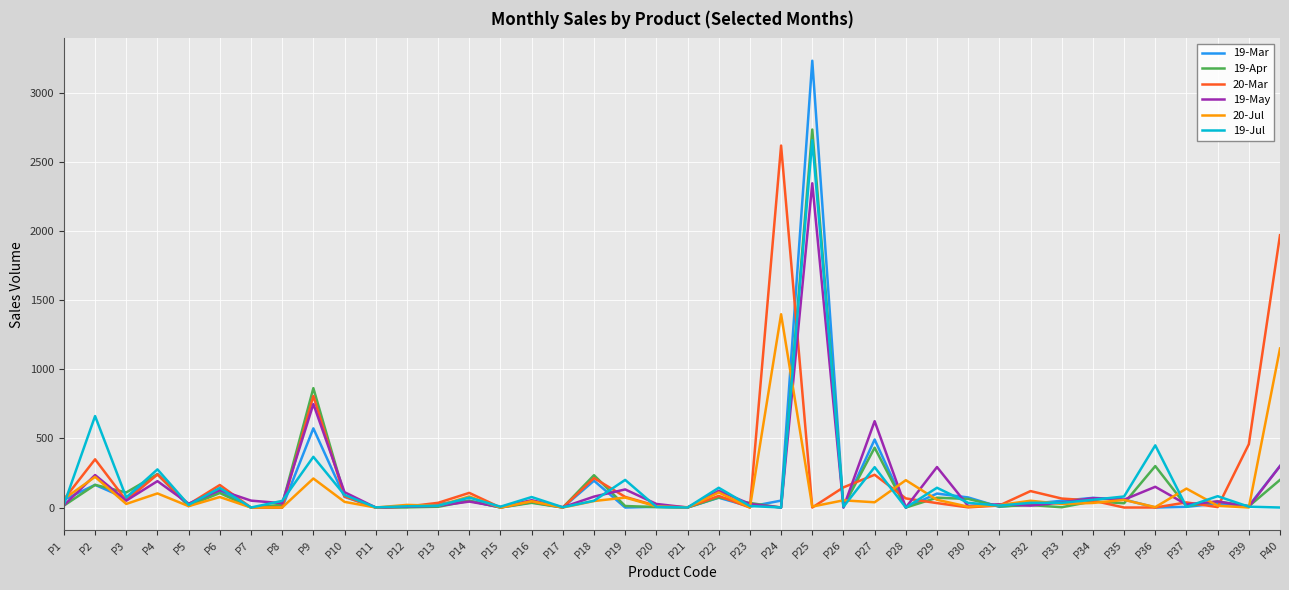

Where is 19-May nearest to the value 1173?

P9